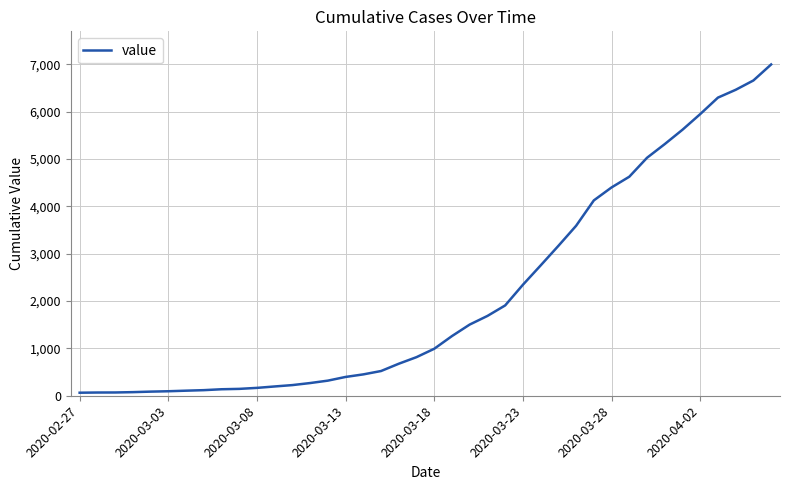

What is the greatest value displayed?

6994